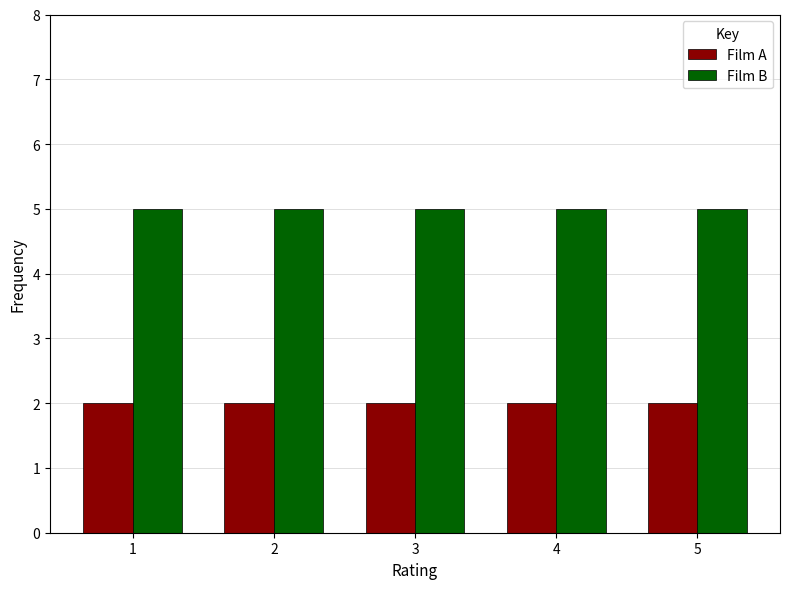

Rank the series at 2 from highest to lowest value.

Film B, Film A